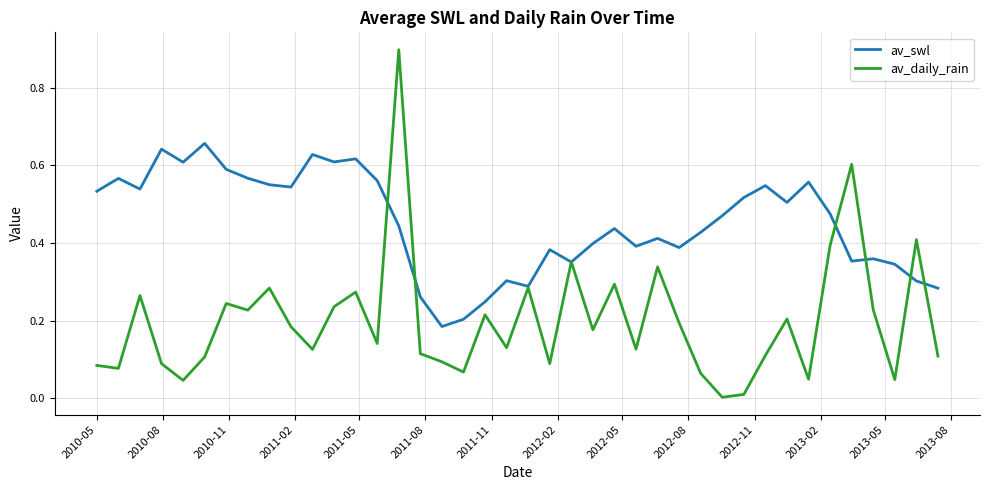

Which series has the largest range (max minus min)?

av_daily_rain